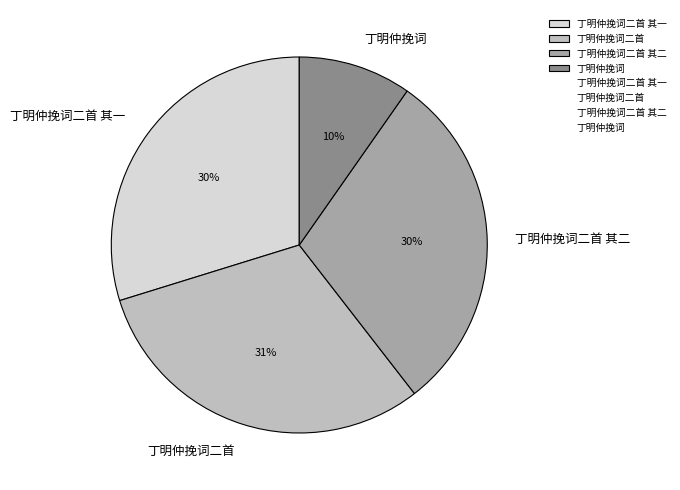

Is the sum of 丁明仲挽词二首 其一 and 丁明仲挽词二首 其二 greater than half?

Yes